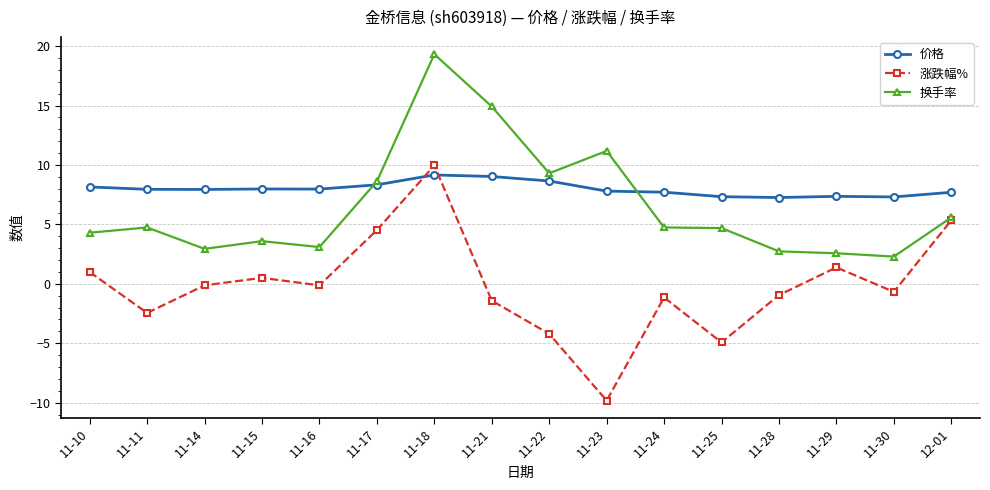

How many lines are shown in the chart?

3